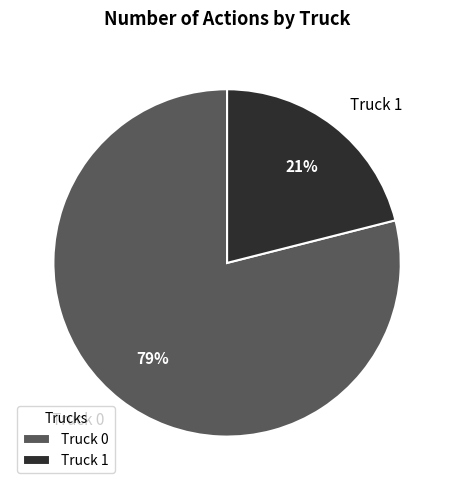

Do Truck 1 and Truck 0 together represent more than half of the pie?

Yes